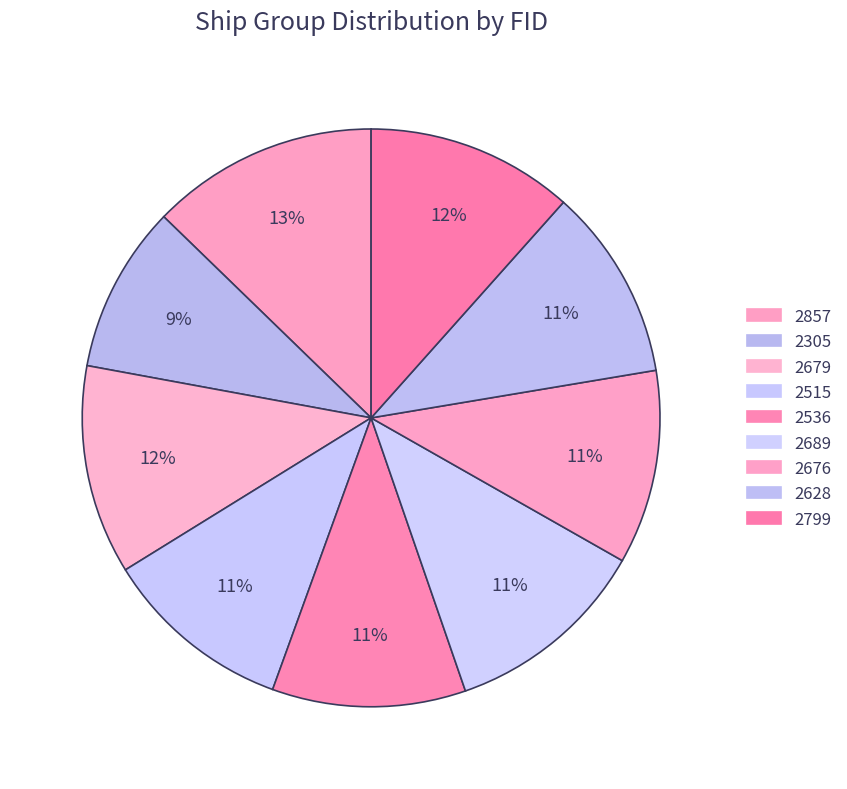

Rank the categories by value from lowest to highest.

2305, 2515, 2628, 2536, 2676, 2689, 2799, 2679, 2857